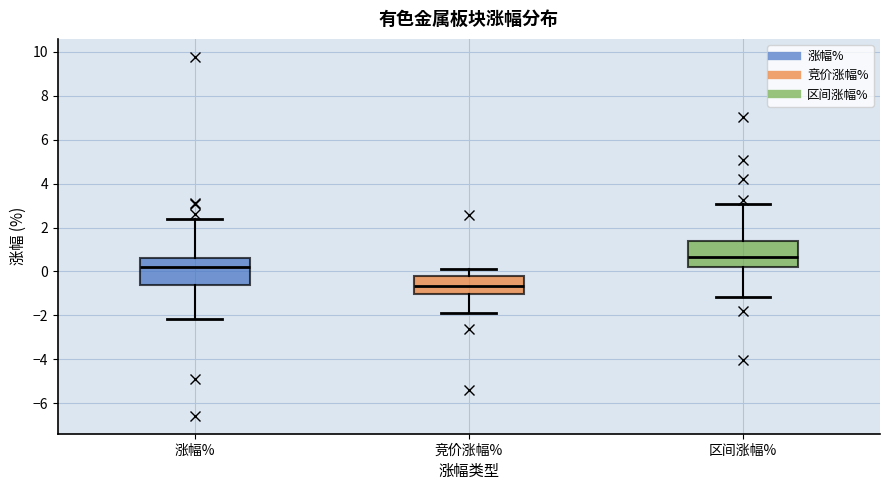

Reading left to right, transcribe this box plot: for each box, give where its median line is, the range the box spans, and where its two whiskers end, as read against the y-axis. The values are not printed on the chart, so give them approximately, as read against the axis.

涨幅%: median 0.2, box -0.6 to 0.6, whiskers -2.2 to 2.4
竞价涨幅%: median -0.6, box -1.0 to -0.2, whiskers -1.8 to 0.2
区间涨幅%: median 0.6, box 0.2 to 1.4, whiskers -1.2 to 3.0